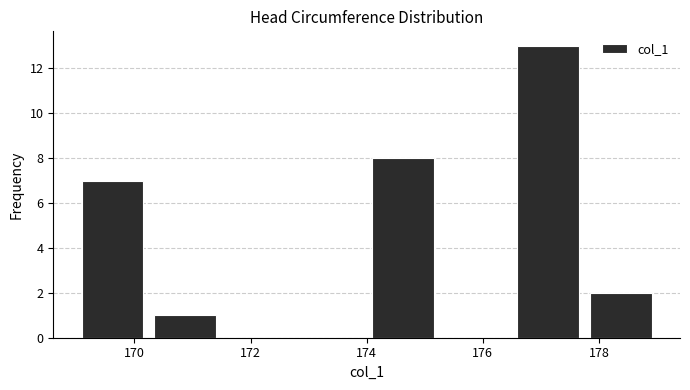

How tall is the bar that spans 177.75 to 179.00 on the x-axis? Neither the bar edges nor the heights are printed on the chart, so give them approximately, as read against the axes.

2